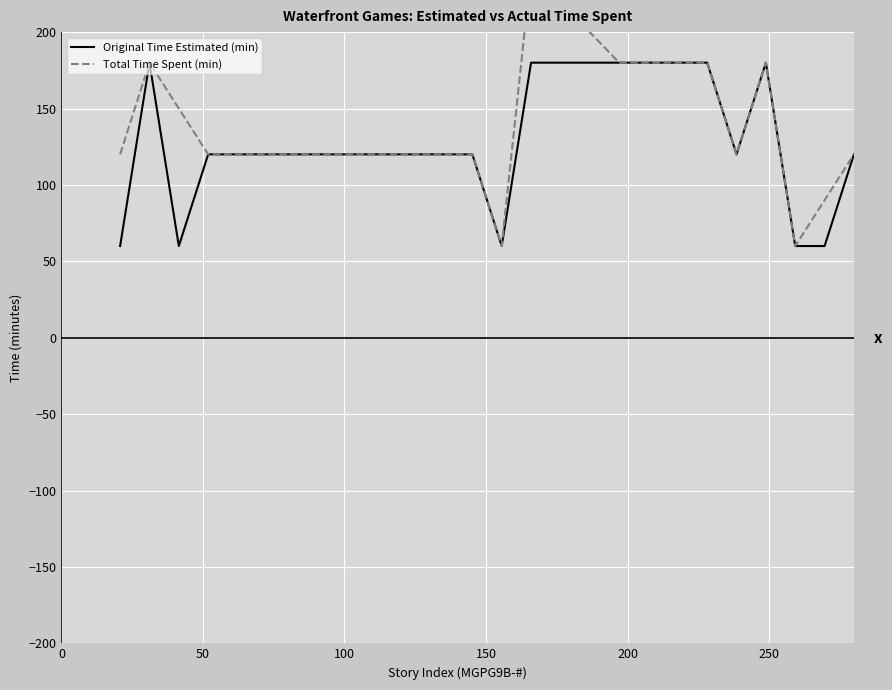

What is the value of the Original Time Estimated (min) point at the 13th from the left?

180